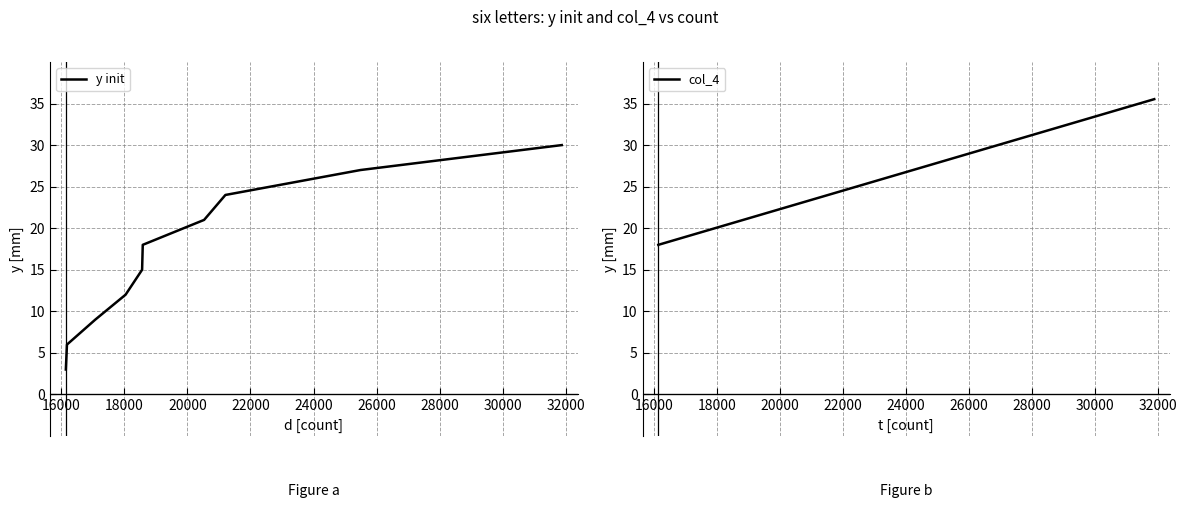

What is the minimum value for col_4?

18.0